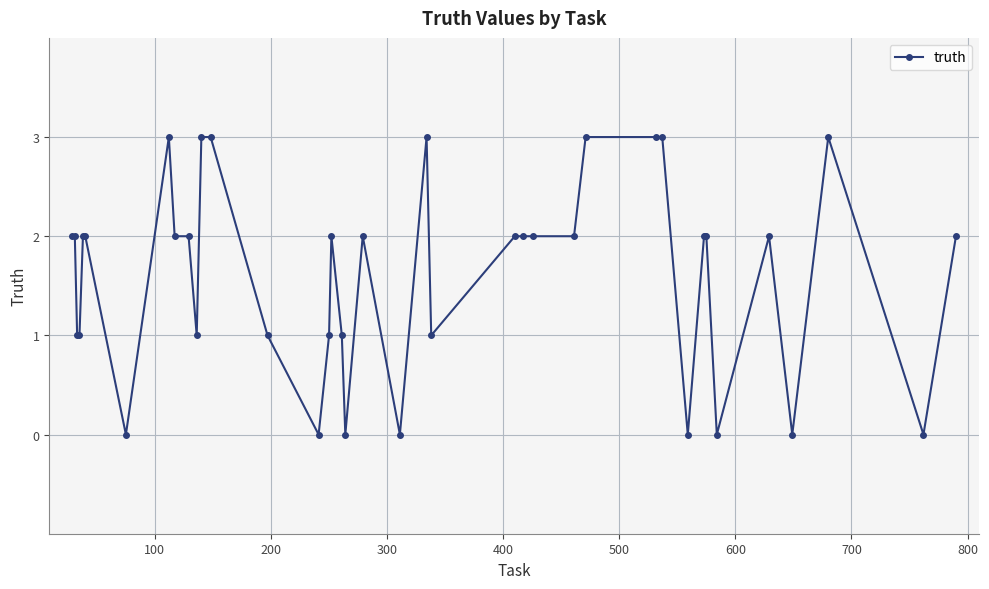

How many categories are shown in the chart?

40